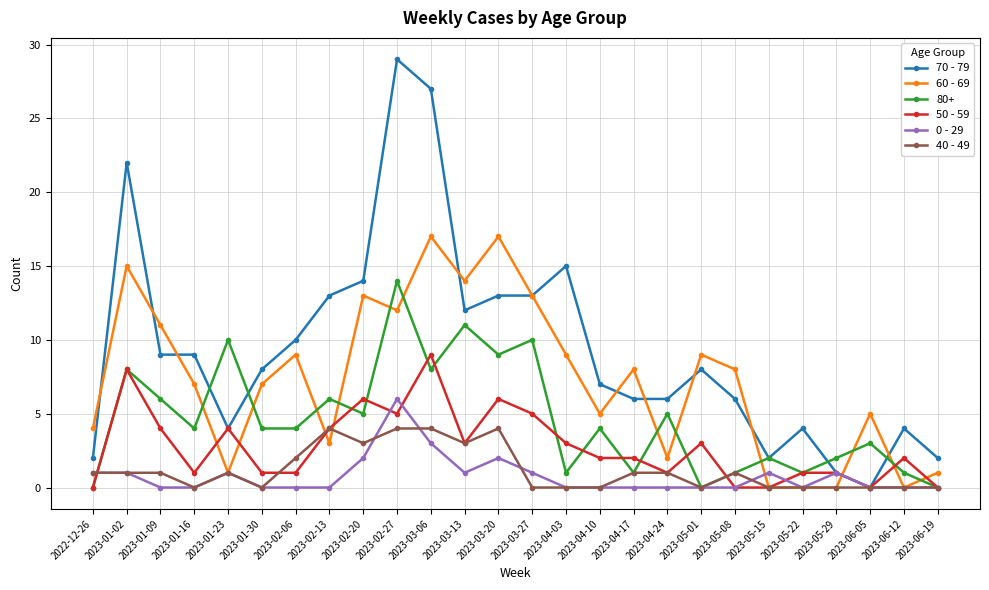

What position from the right is 2023-01-09?

24